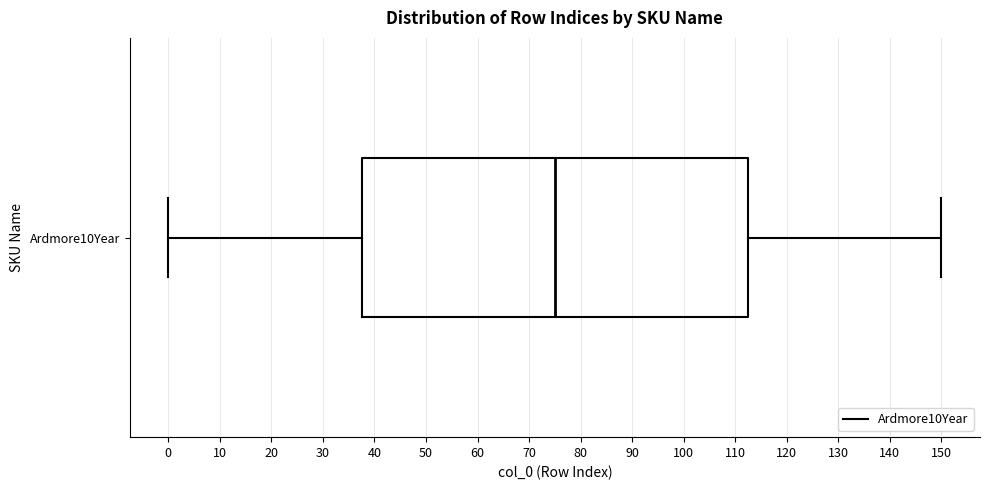

Where does the left whisker of the box for Ardmore10Year end on the x-axis? The values are not printed on the chart, so give them approximately, as read against the axis.

0